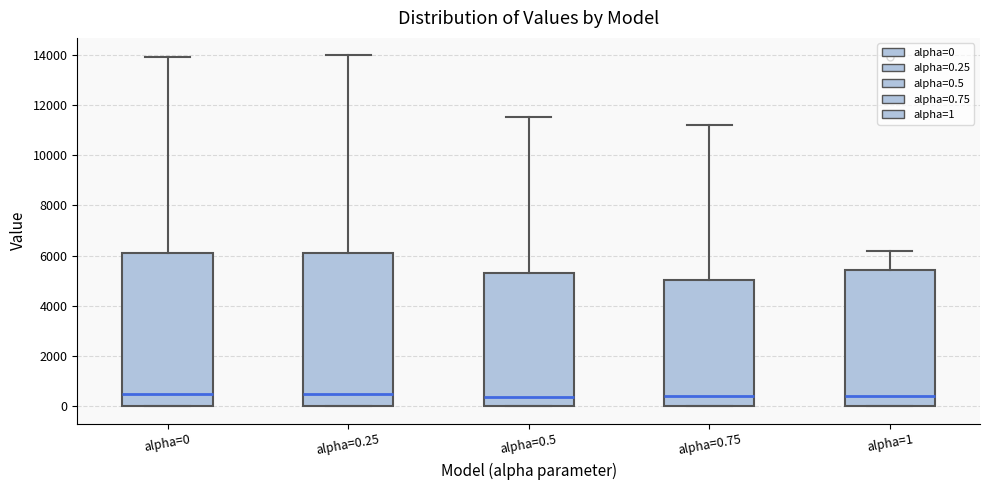

Where does the median line of the box for alpha=0.25 sit on the y-axis? The values are not printed on the chart, so give them approximately, as read against the axis.

400